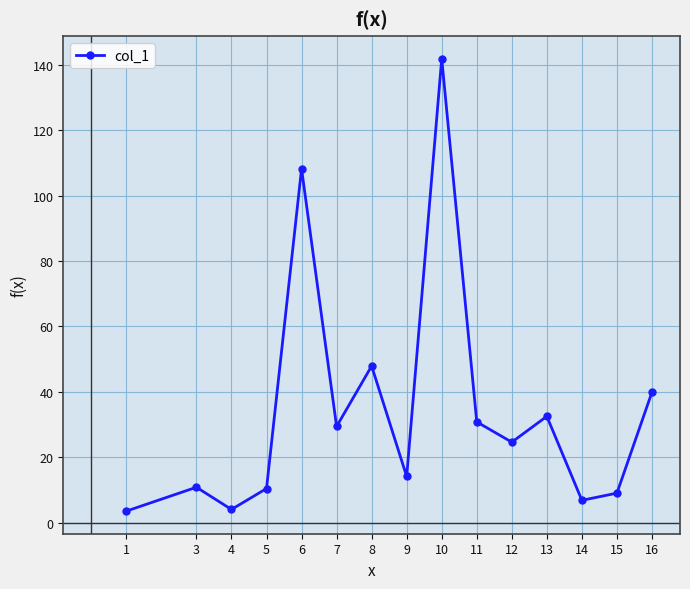

How many lines are shown in the chart?

1